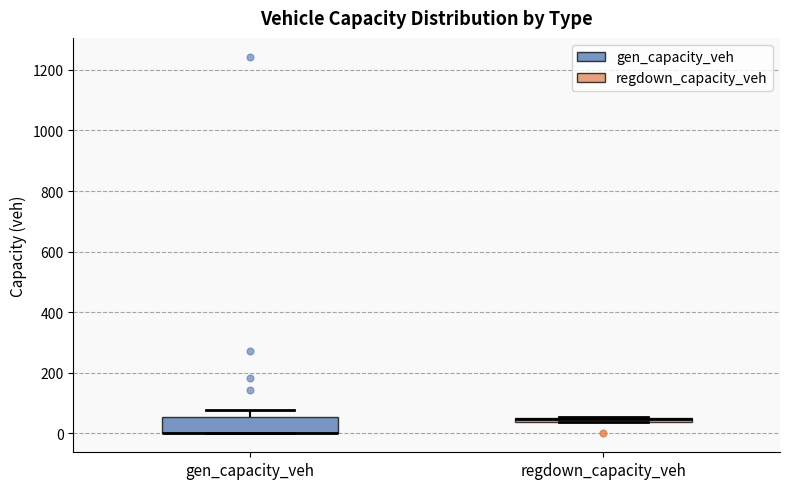

Where is the upper edge of the box for regdown_capacity_veh on the y-axis? The values are not printed on the chart, so give them approximately, as read against the axis.

60